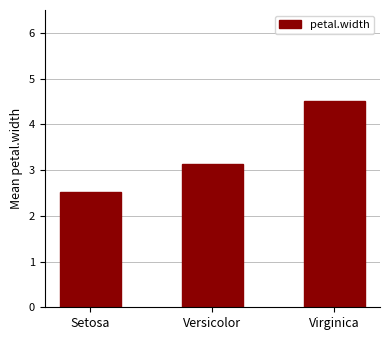

Count the number of values greater than 3.

2